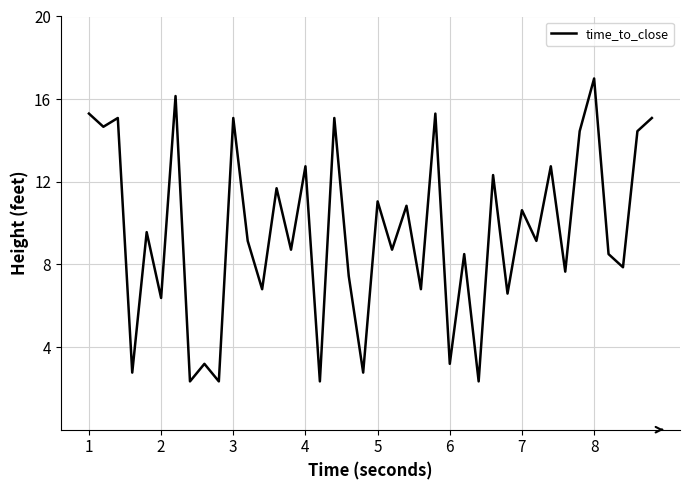

What is the smallest value displayed?

2.3